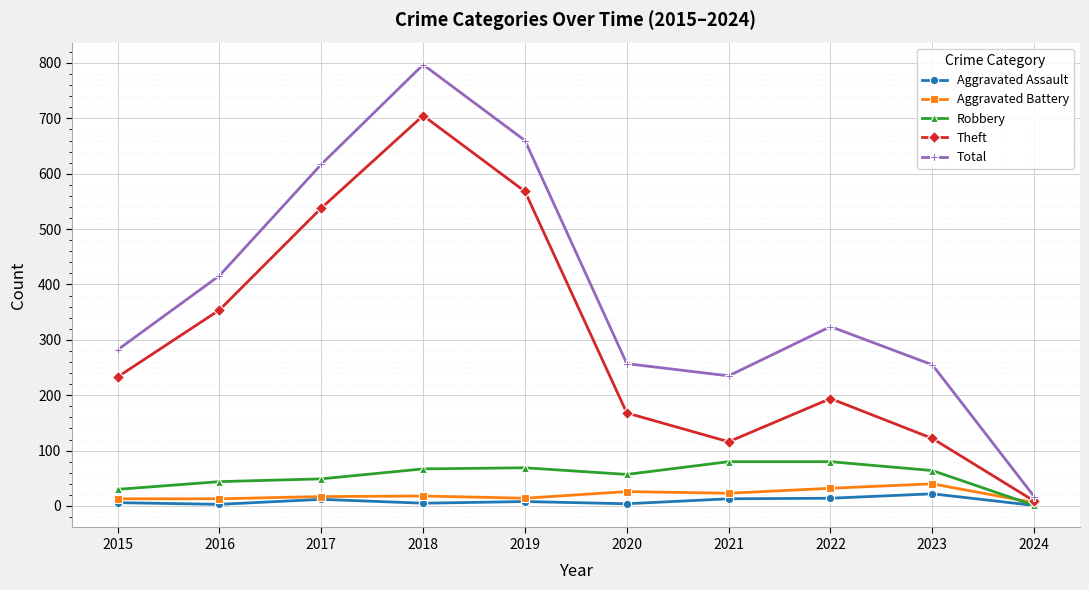

What are all the series names shown in the legend?

Aggravated Assault, Aggravated Battery, Robbery, Theft, Total